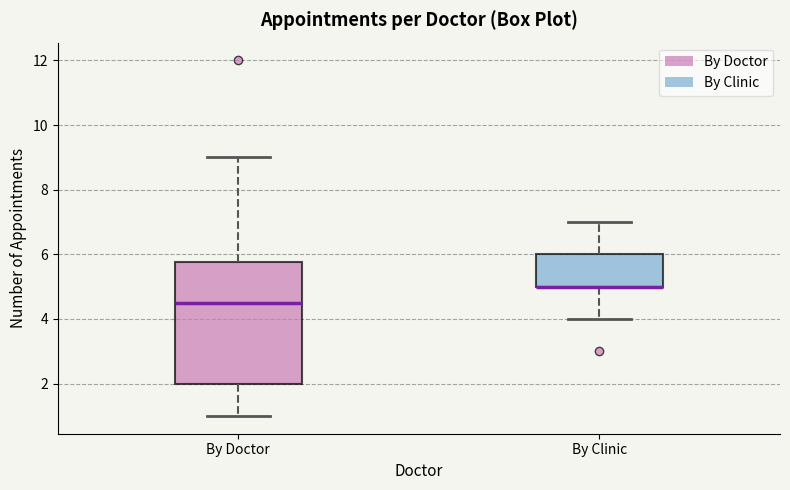

Which box is the tallest, from its lower edge to its upper edge?

By Doctor